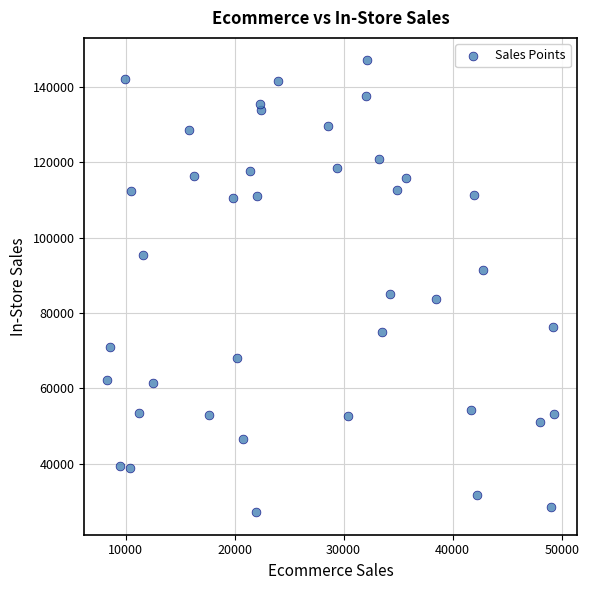

What is the range of Y values (max minus min)?

119994